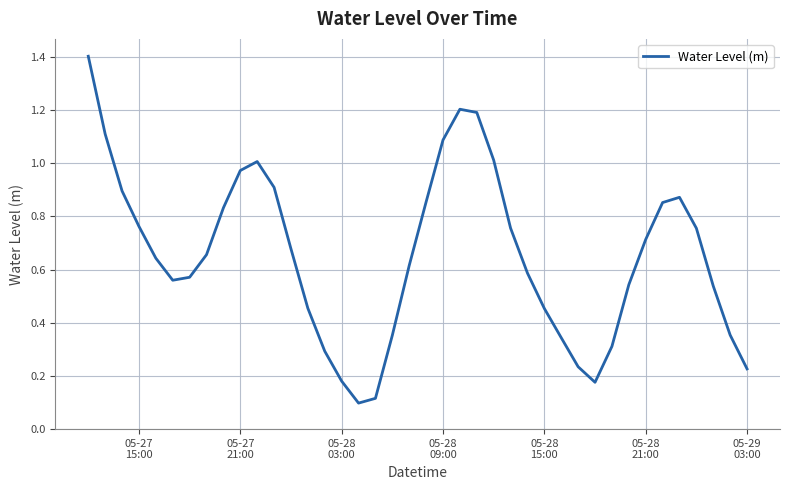

What is the difference between the maximum and minimum values?

1.3